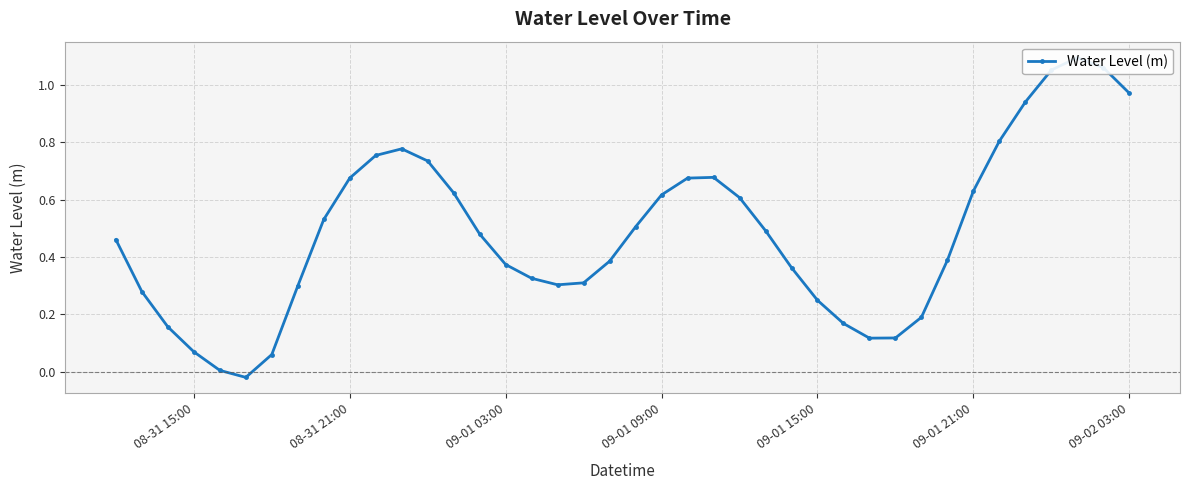

How many interior local valleys (lower than both neighbors) does the data have?

3